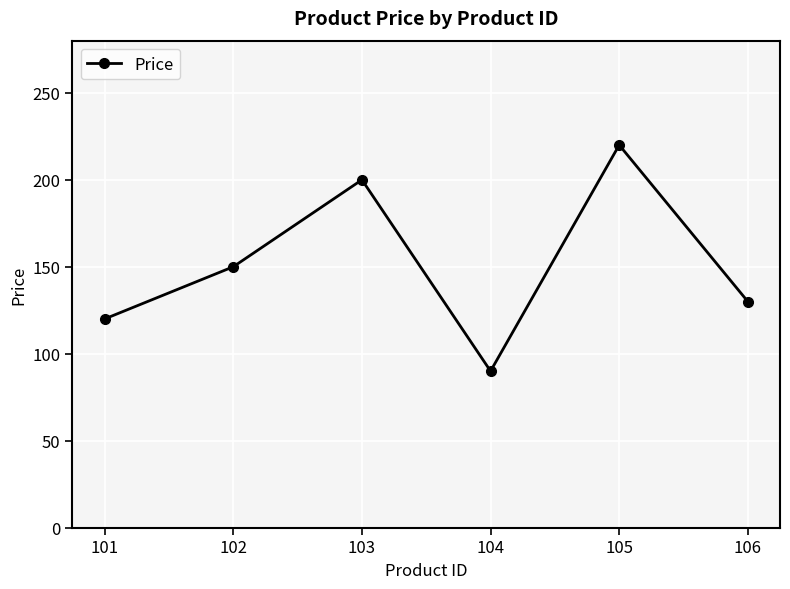

Which label corresponds to the smallest value in the chart?

104